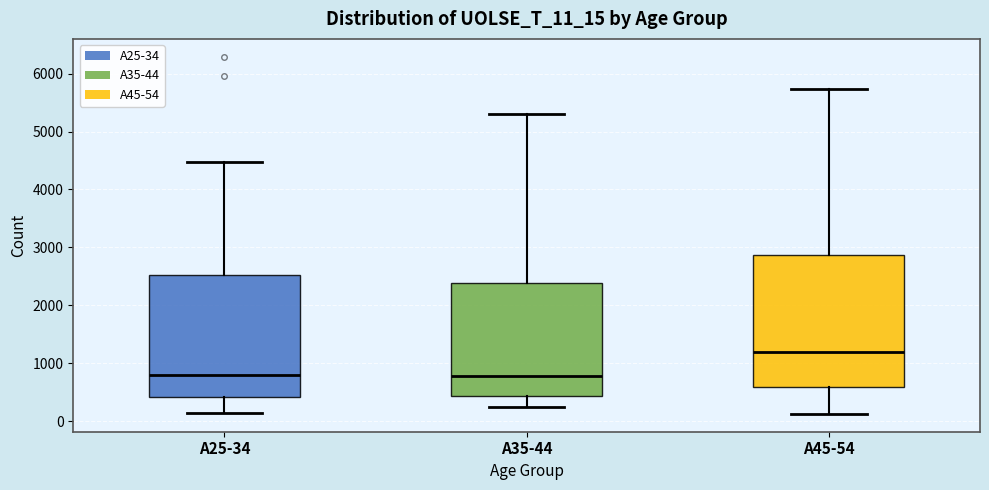

Comparing the boxes themselves (not the whiskers), which one is the tallest?

A45-54